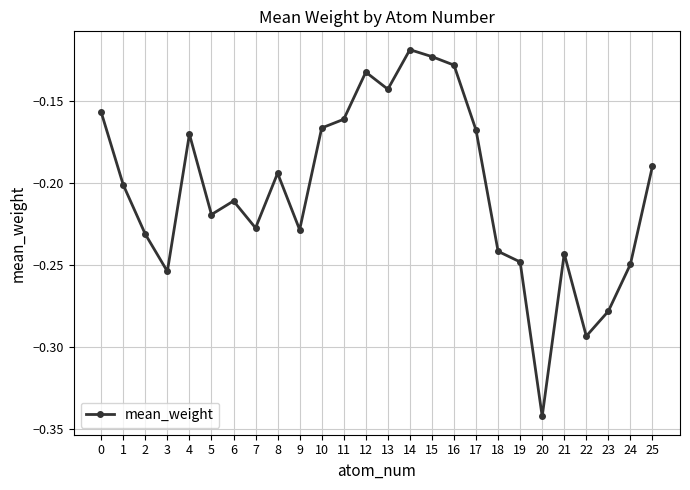

Where is the first local maximum?

4